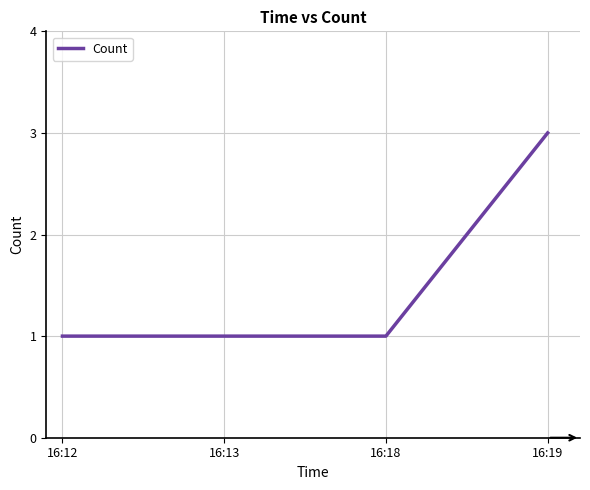

What is the sum of the values at 16:18 and 16:19?

4